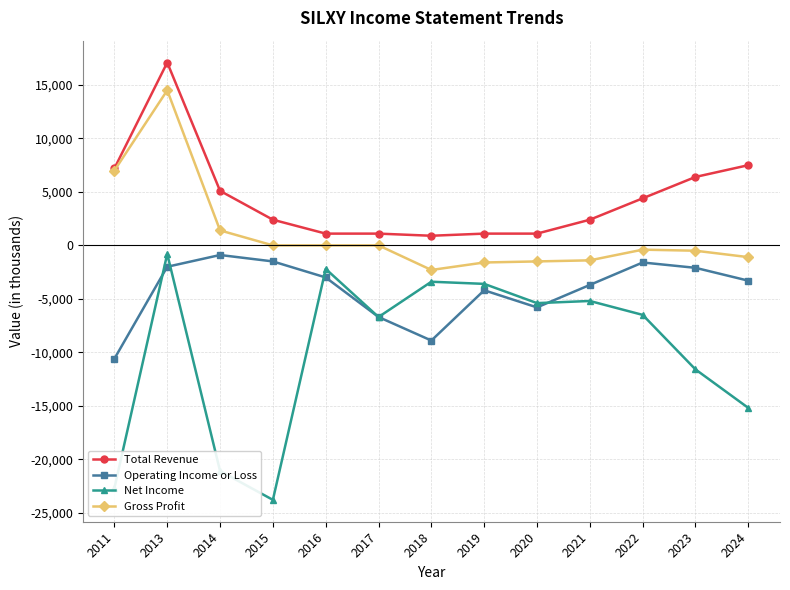

Rank the series by their average value, from highest to lowest.

Total Revenue, Gross Profit, Operating Income or Loss, Net Income